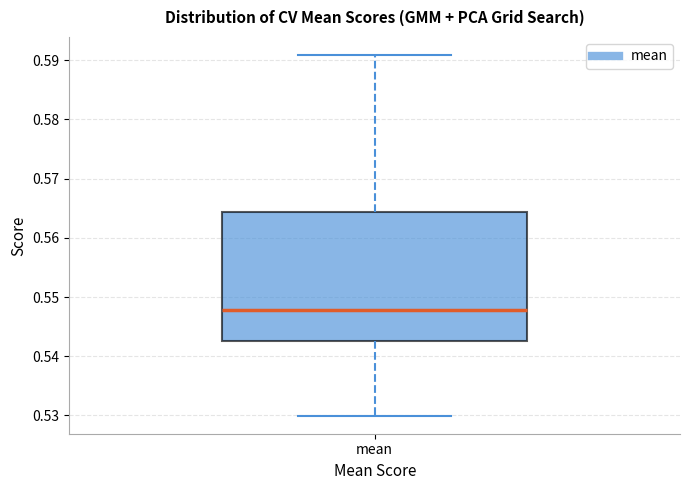

Transcribe this box plot: give where the median line is, the range the box spans, and where the two whiskers end, as read against the y-axis. The values are not printed on the chart, so give them approximately, as read against the axis.

median 0.548, box 0.543 to 0.564, whiskers 0.530 to 0.591